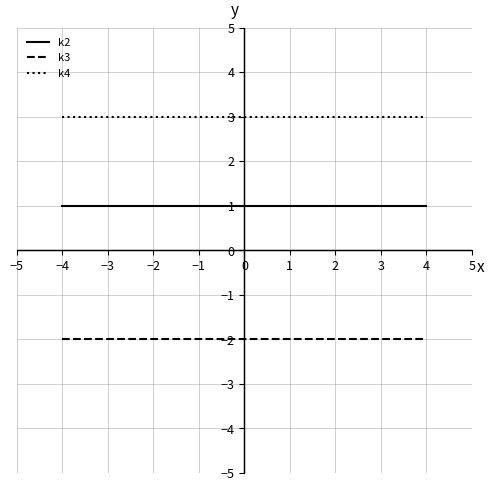

Which series has the largest total across all categories?

k4